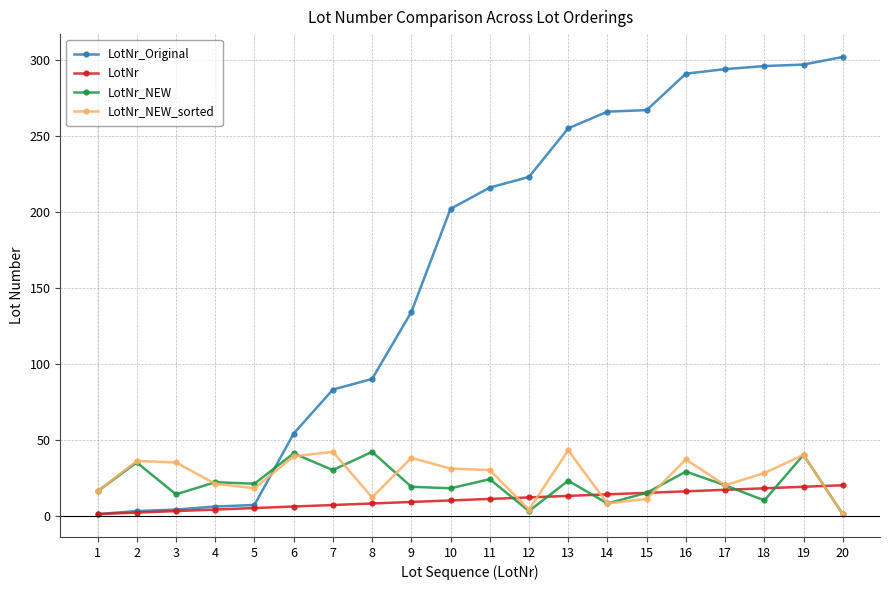

Where is the first local maximum for LotNr_NEW?

2